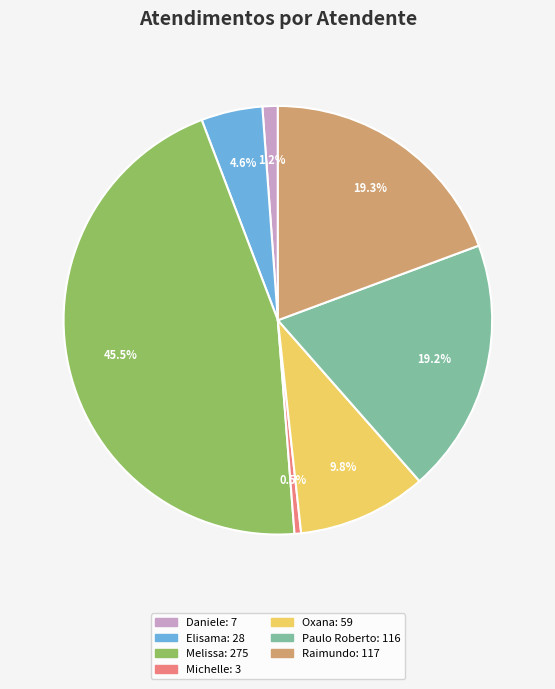

How many slices are in this pie chart?

7